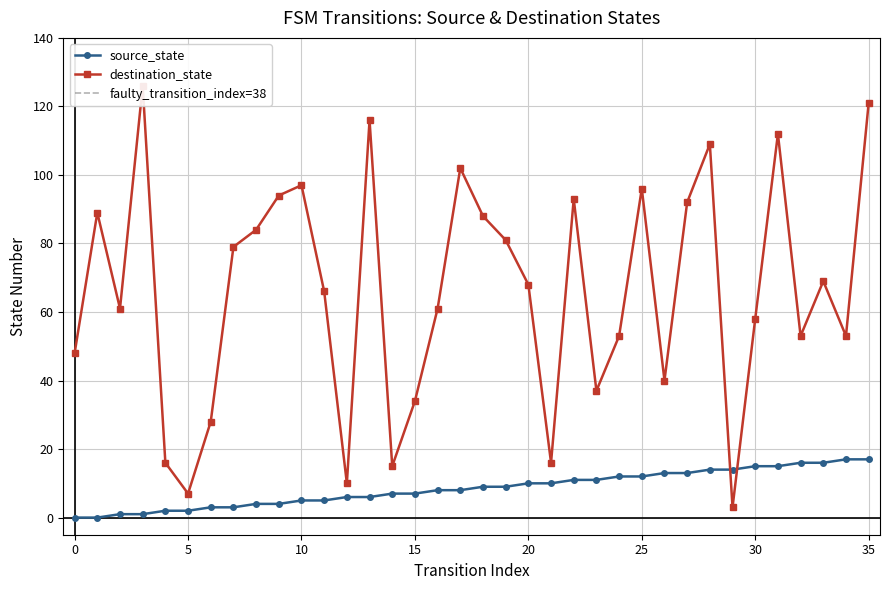

Reading left to right, list all the values displayed in this chart.

source_state: 0	0	1	1	2	2	3	3	4	4	5	5	6	6	7	7	8	8	9	9	10	10	11	11	12	12	13	13	14	14	15	15	16	16	17	17
destination_state: 48	89	61	126	16	7	28	79	84	94	97	66	10	116	15	34	61	102	88	81	68	16	93	37	53	96	40	92	109	3	58	112	53	69	53	121